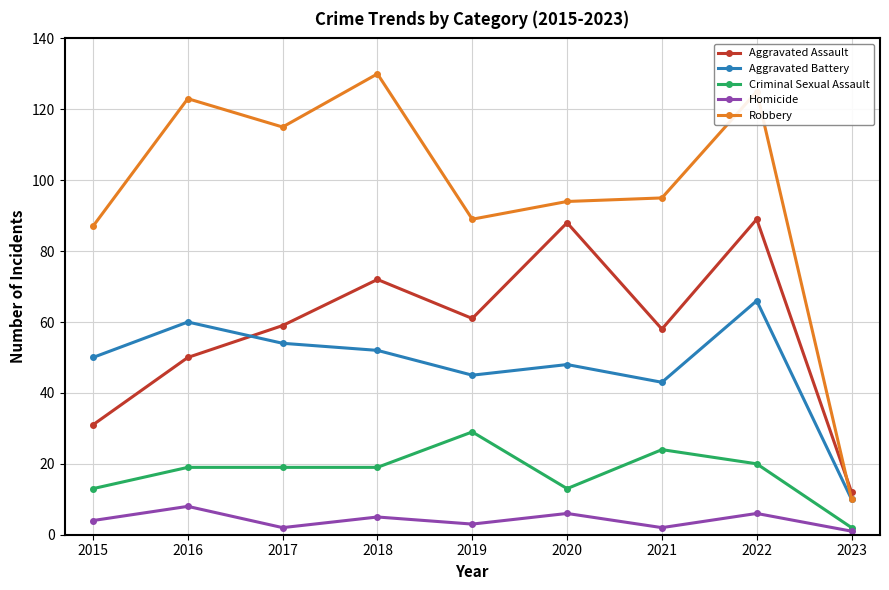

At how many categories does at least one series exceed 16?

8